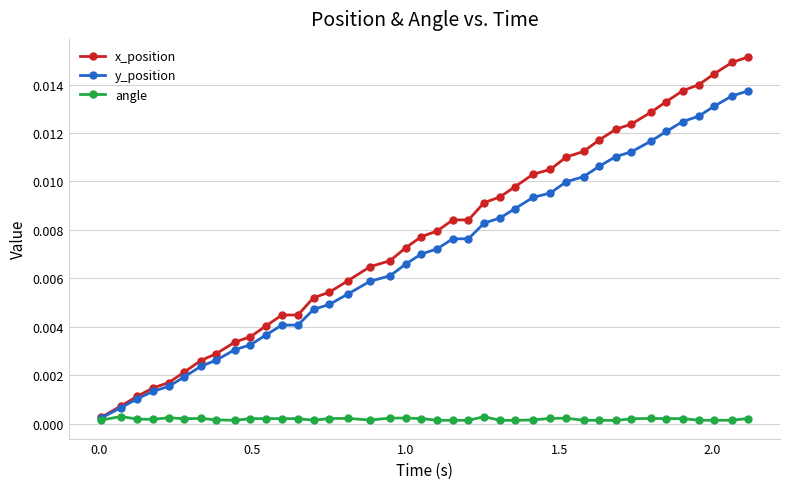

Which series has the widest spread of values?

x_position